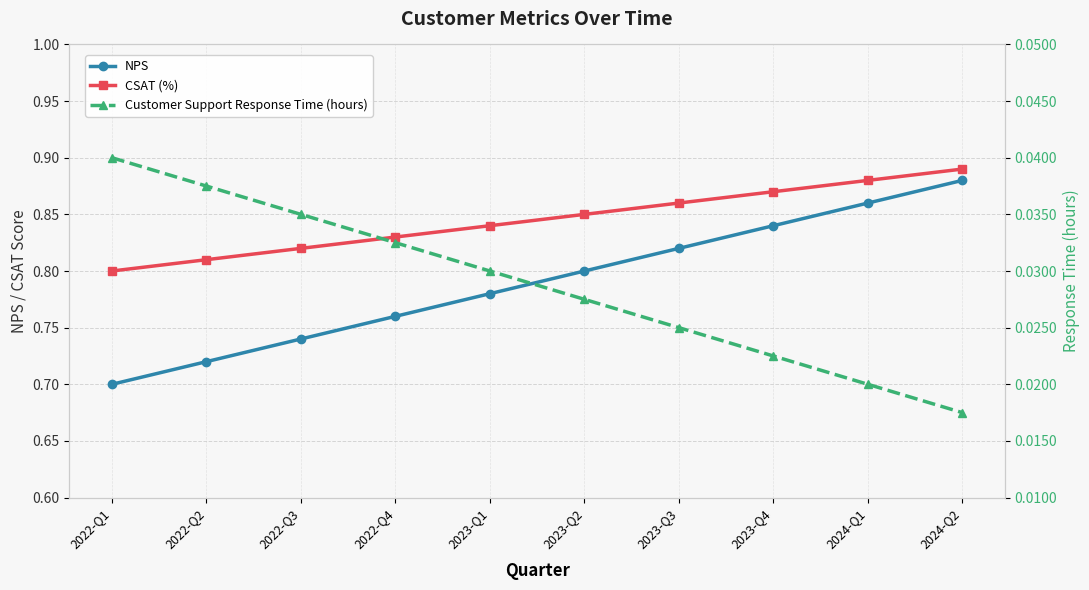

Is this an area chart (filled region under the line)?

No